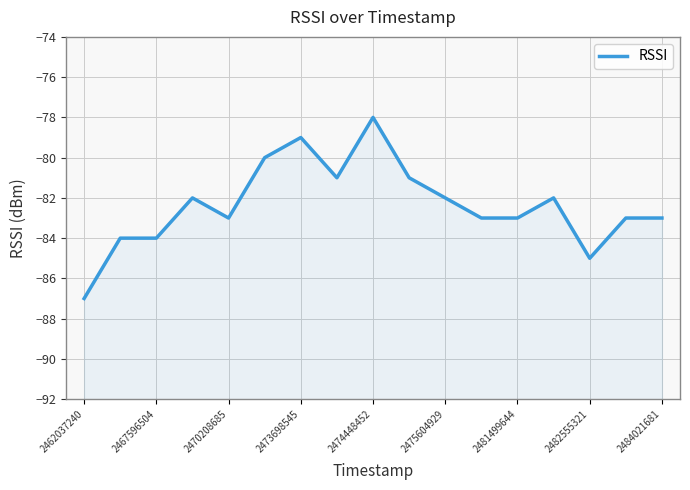

At which label does the data first exceed -83?

2473698545